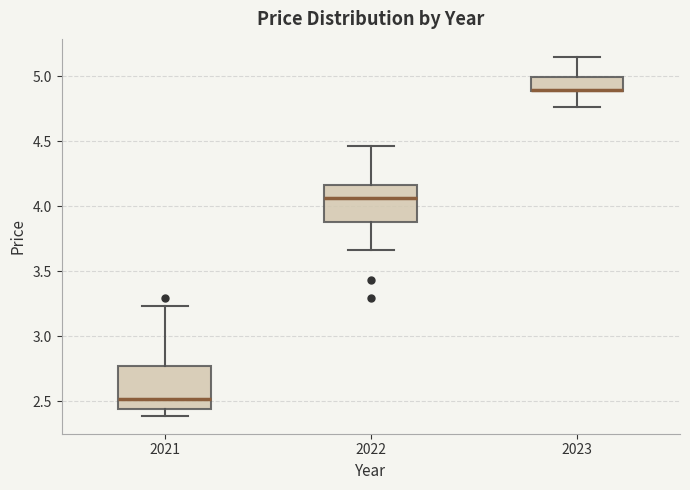

Reading left to right, transcribe this box plot: for each box, give where its median line is, the range the box spans, and where its two whiskers end, as read against the y-axis. The values are not printed on the chart, so give them approximately, as read against the axis.

2021: median 2.50, box 2.45 to 2.75, whiskers 2.40 to 3.25
2022: median 4.05, box 3.90 to 4.15, whiskers 3.65 to 4.45
2023: median 4.90 (drawn on the box's lower edge), box 4.90 to 5.00, whiskers 4.75 to 5.15